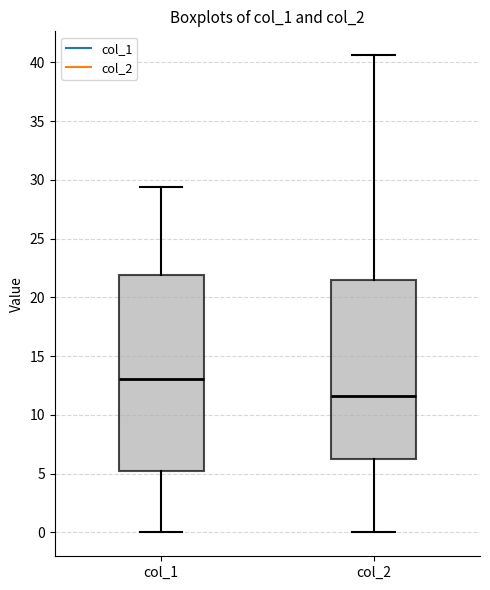

Which box has the highest median line?

col_1